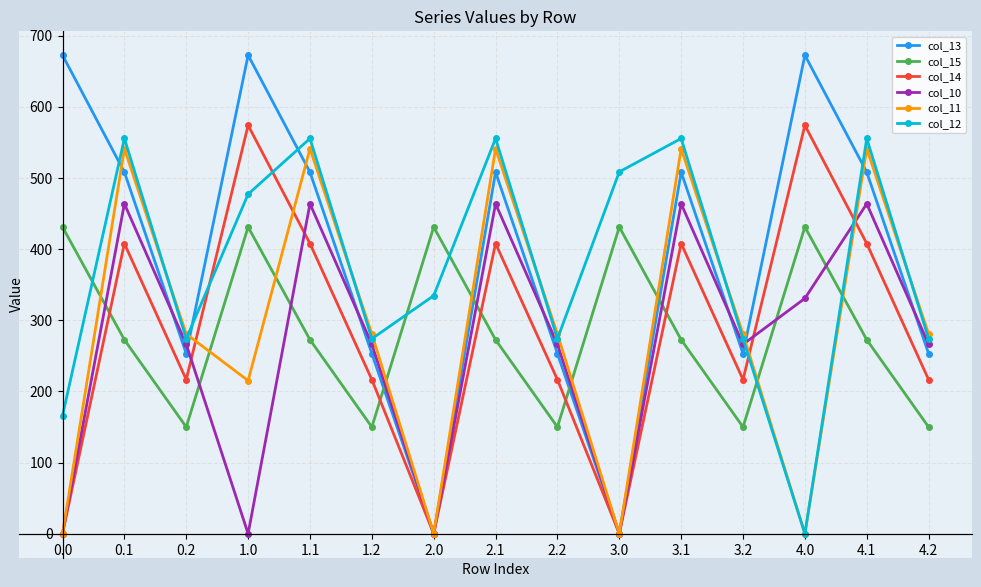

How many categories are shown in the chart?

15